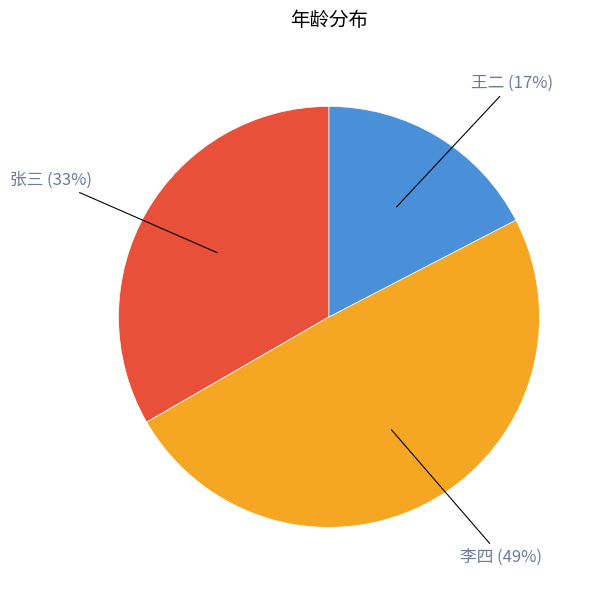

Rank the categories by value from lowest to highest.

王二, 张三, 李四